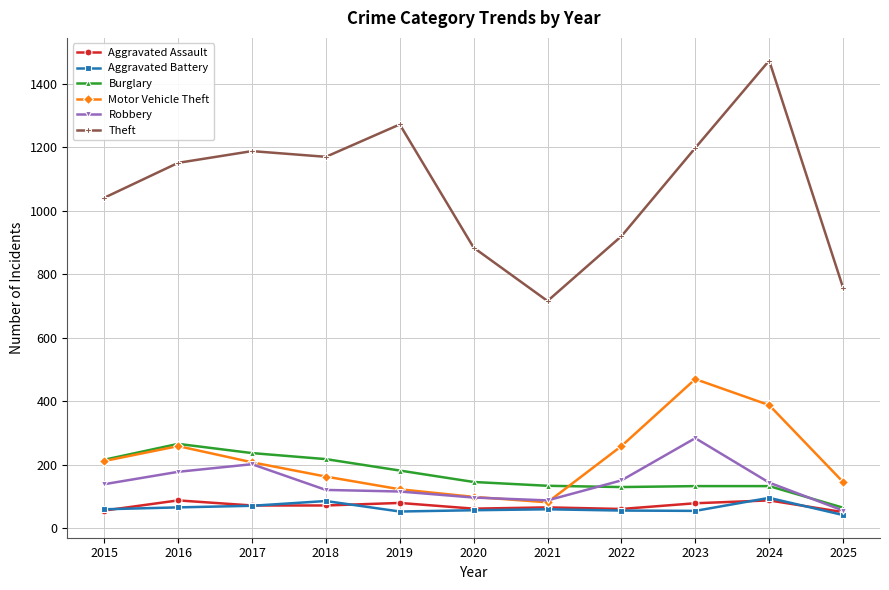

Which series has the largest range (max minus min)?

Theft